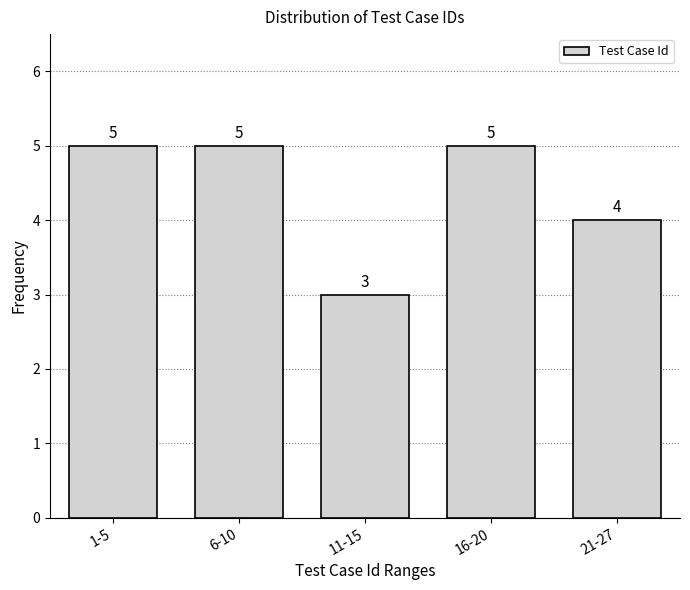

Reading left to right, list all the values displayed in this chart.

1-5=5	6-10=5	11-15=3	16-20=5	21-27=4